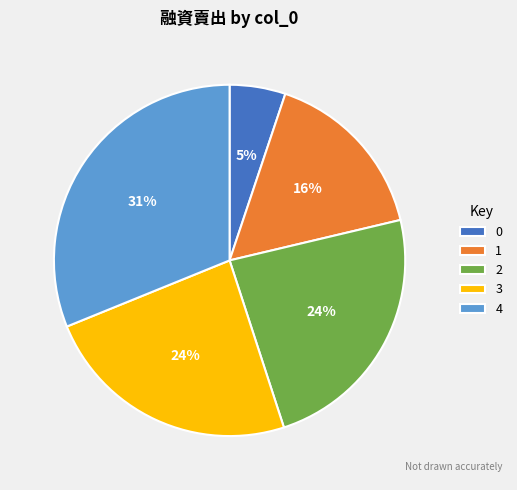

Which has a higher value, 3 or 4?

4